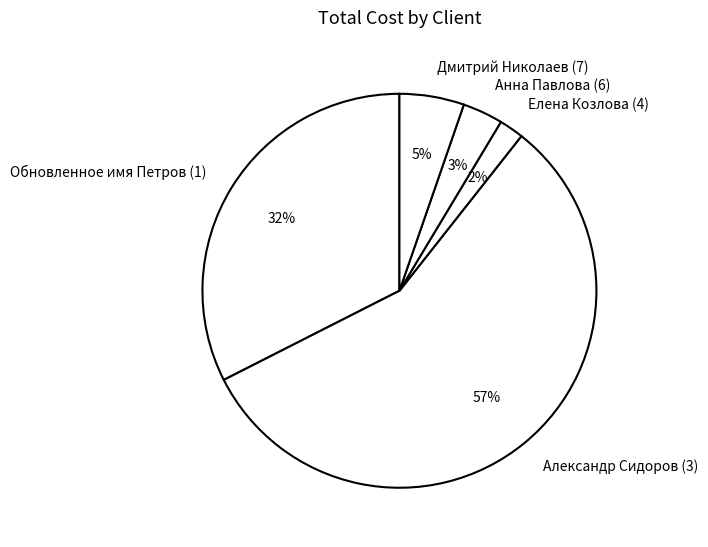

True or false: Анна Павлова (6) accounts for 3% of the total.

True